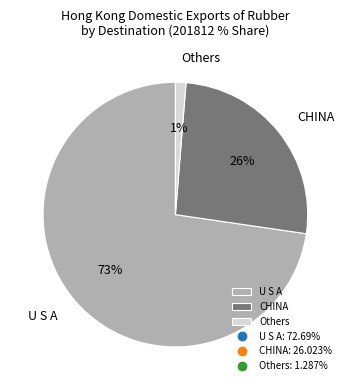

Which category has the biggest portion of the pie?

U S A